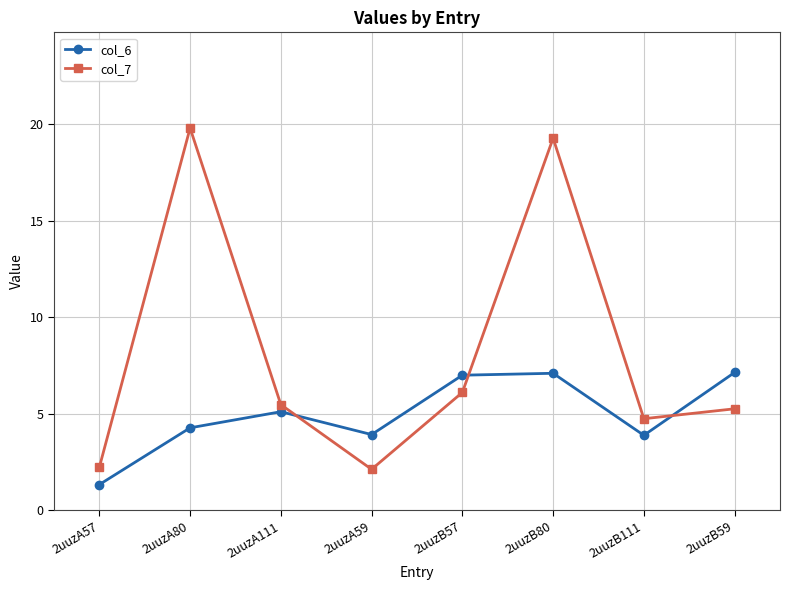

Which series ends up on top after the final intersection of col_6 and col_7?

col_6